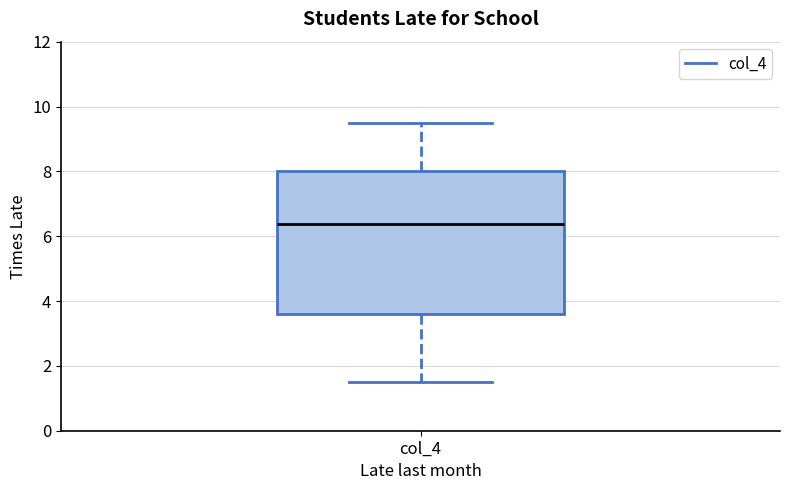

Read this box plot against the y-axis: the position of the median line, the range covered by the box, and the ends of both whiskers. The values are not printed on the chart, so give them approximately, as read against the axis.

median 6.4, box 3.6 to 8.0, whiskers 1.6 to 9.6